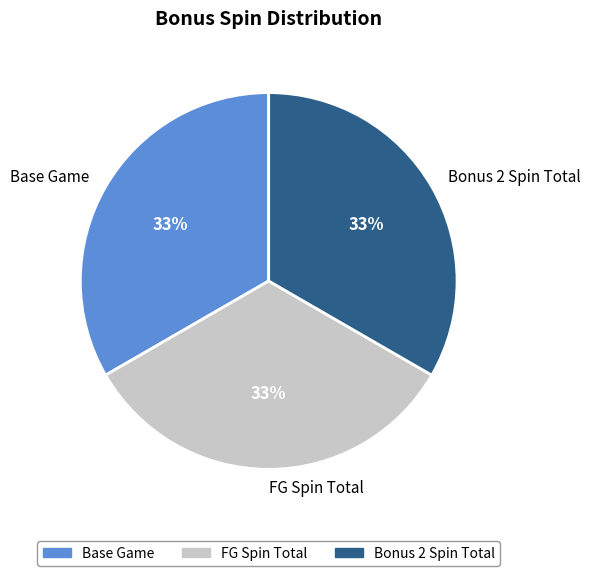

Is there any slice that represents more than half of the pie?

No